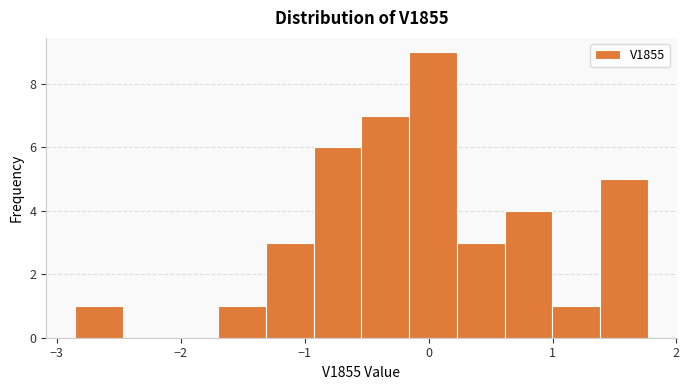

Read against the x-axis, roughly where is the centre of the tallest bar?

0.0